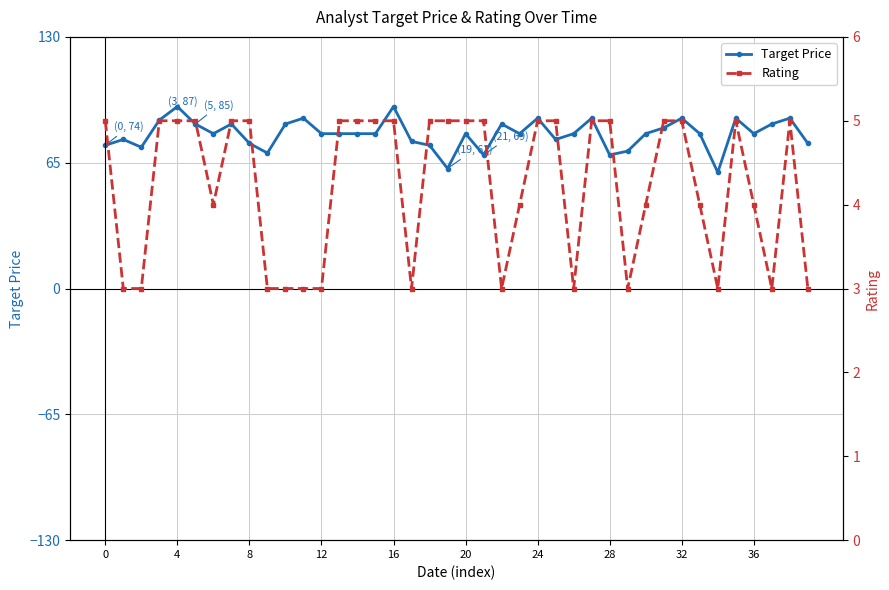

What is the minimum value for Target Price?

60